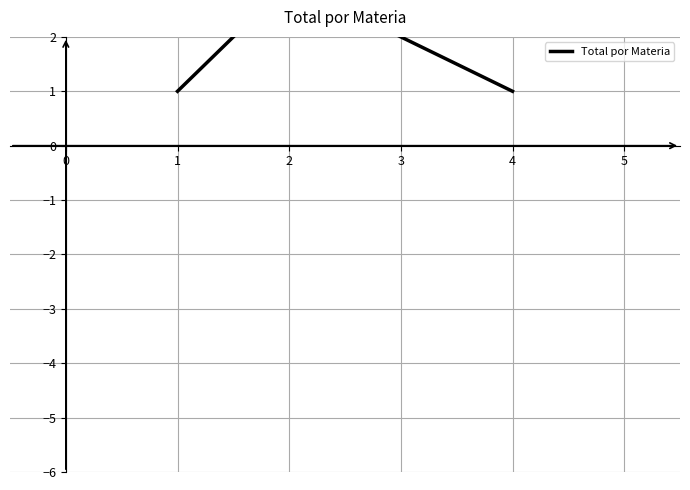

Reading left to right, extract all data points from this chart.

1	3	2	1